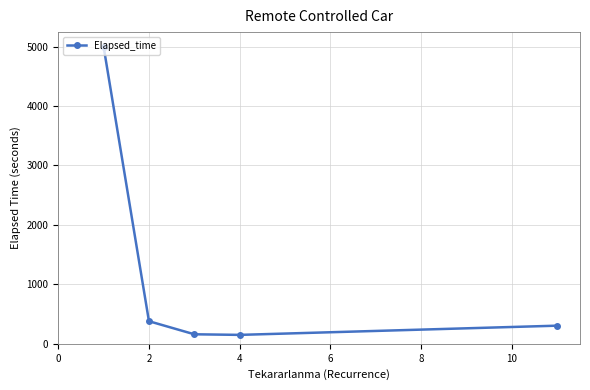

What is the minimum value shown in the chart?

150